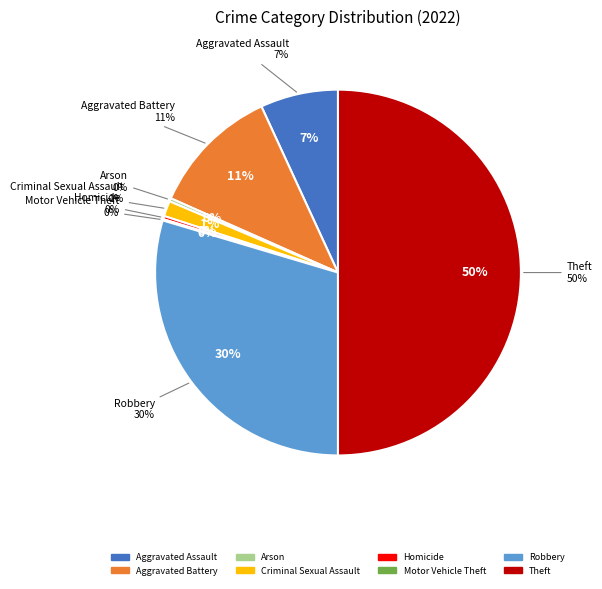

To the nearest percent, what is the difference between the largest and smallest slice percentages?

50%